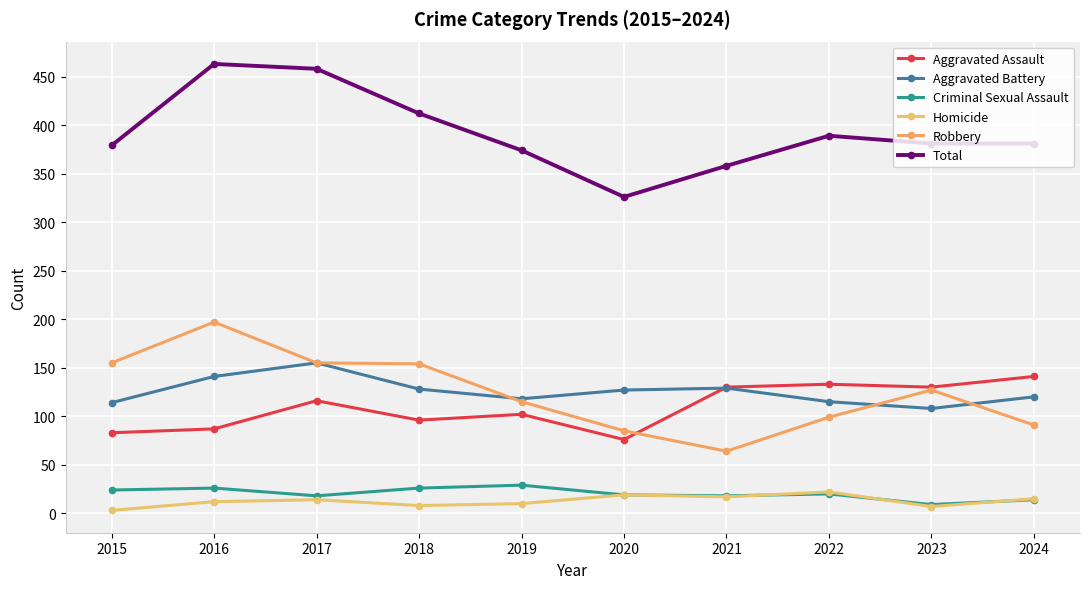

At which category does Homicide reach its first local valley?

2018